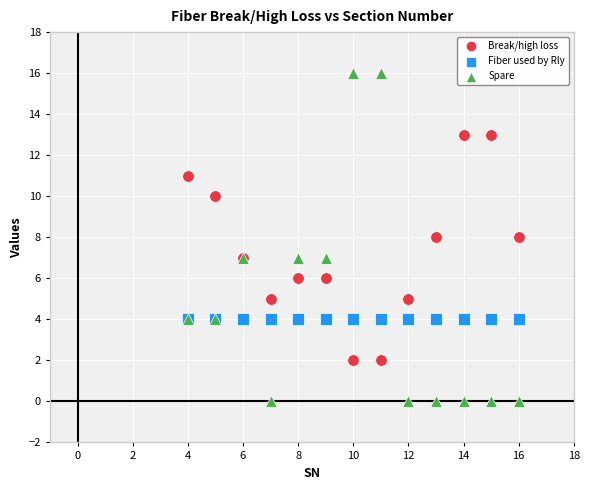

Which series contains the highest Y value?

Spare